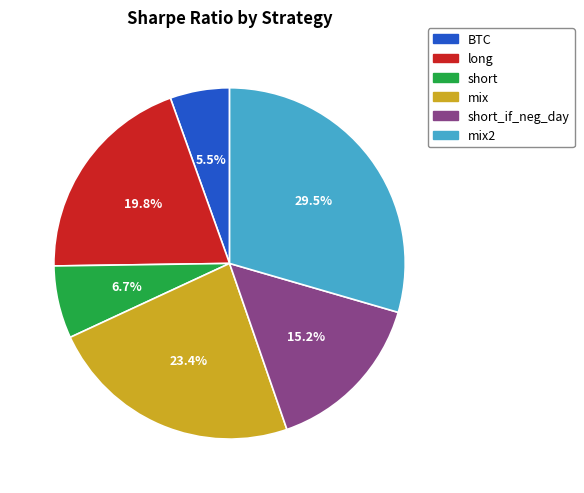

What is the ratio of the value at mix to the value at short_if_neg_day?

1.5